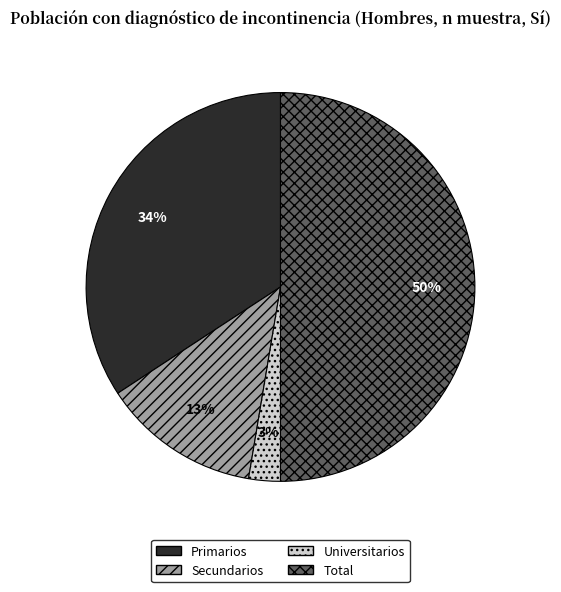

Is Universitarios the majority of the pie?

No